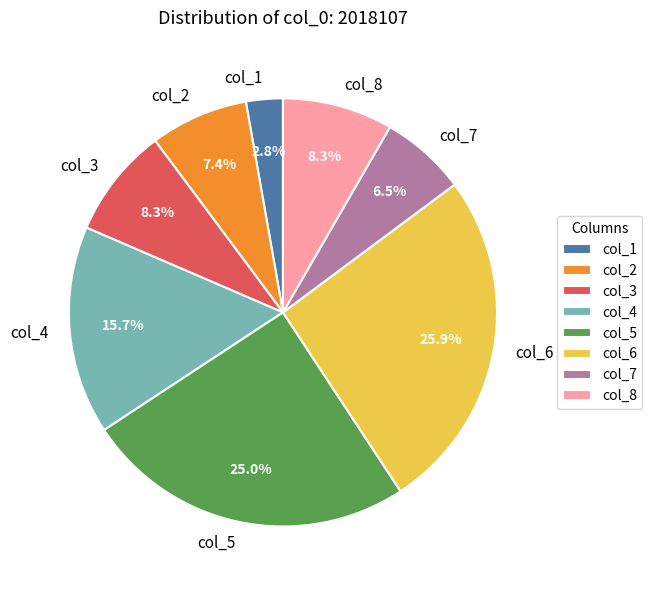

To the nearest percent, what is the difference between the col_8 and col_2 slice percentages?

1%